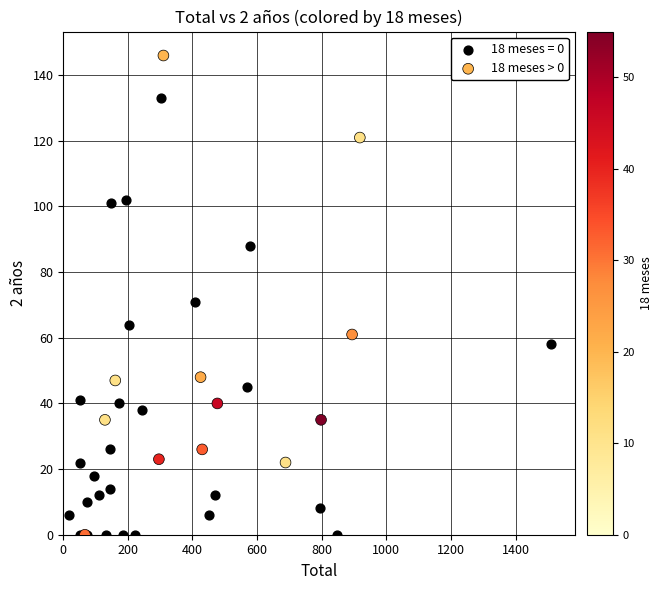

Which series reaches the maximum Y coordinate?

18 meses > 0